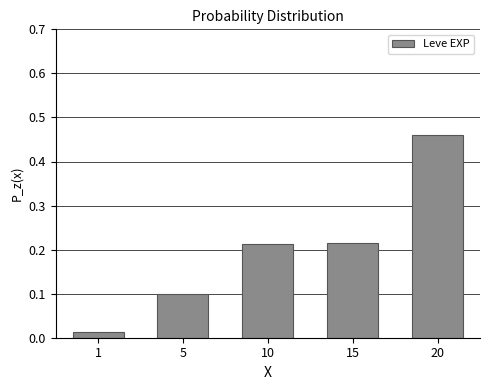

What is the sum of all values?

1.0